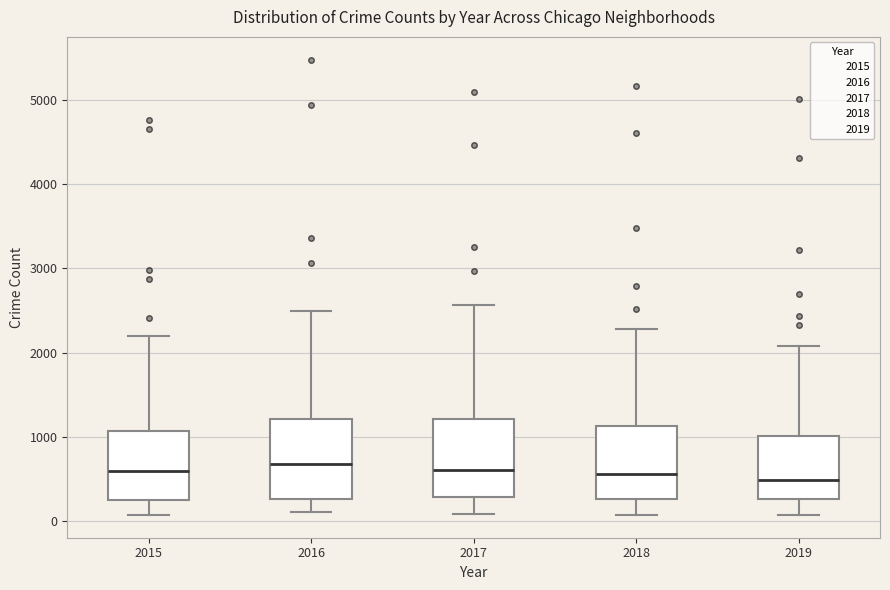

Reading left to right, read every box against the y-axis: the position of its median line, the range the box covers, and the ends of its whiskers. The values are not printed on the chart, so give them approximately, as read against the axis.

2015: median 600, box 300 to 1100, whiskers 100 to 2200
2016: median 700, box 300 to 1200, whiskers 100 to 2500
2017: median 600, box 300 to 1200, whiskers 100 to 2600
2018: median 600, box 300 to 1100, whiskers 100 to 2300
2019: median 500, box 300 to 1000, whiskers 100 to 2100